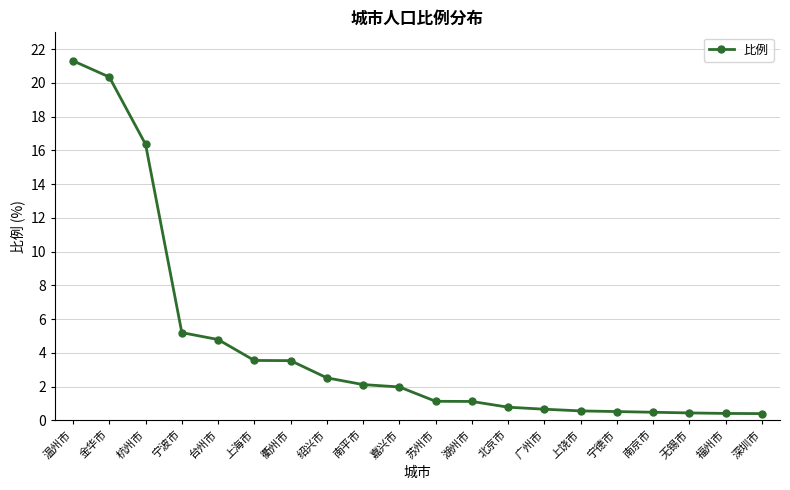

What is the average value?

4.4